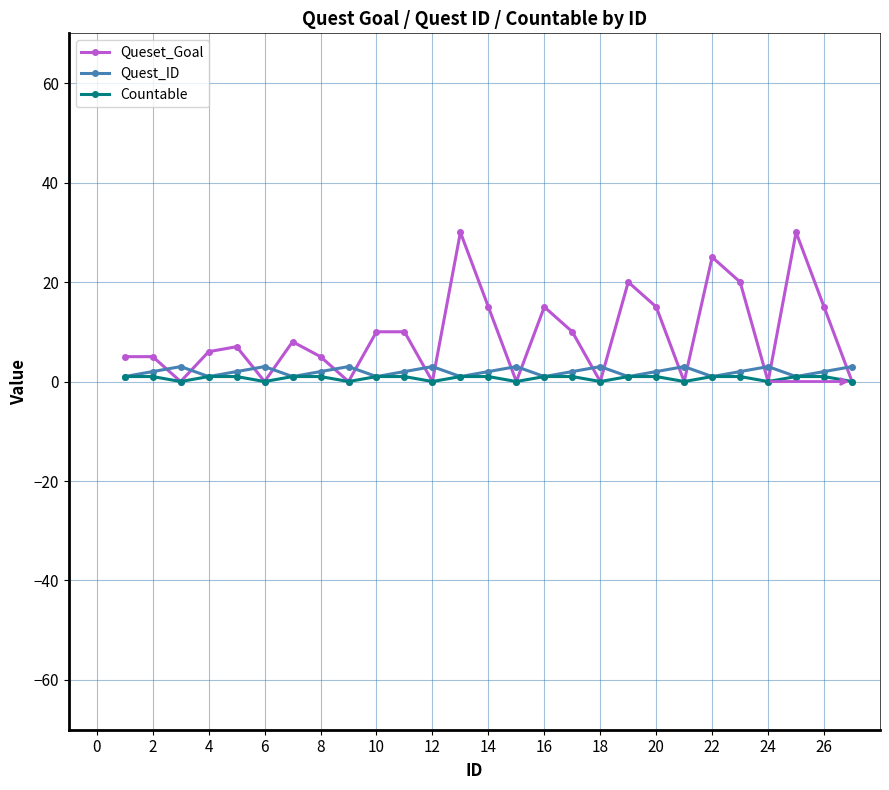

Which series has the largest total across all categories?

Queset_Goal